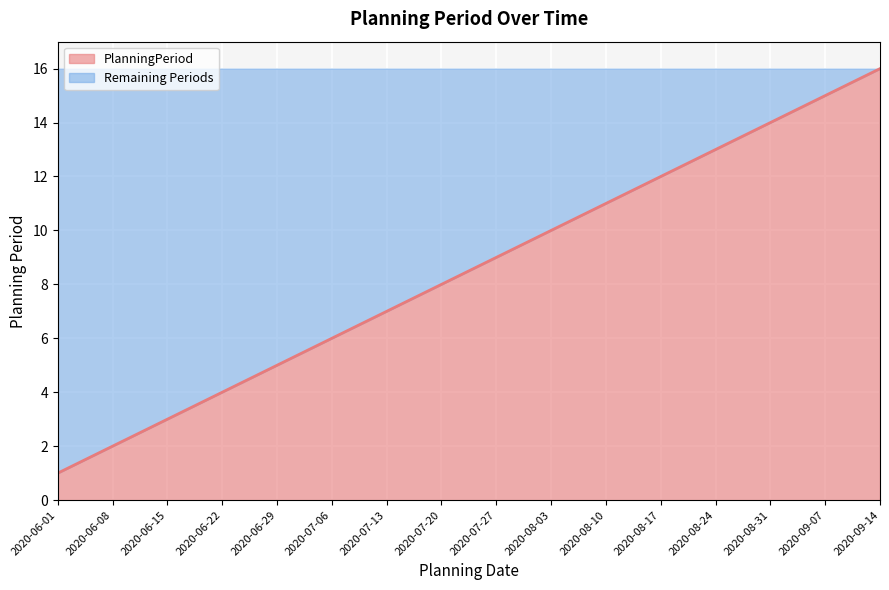

List the labels in order of value, smallest first.

2020-06-01, 2020-06-08, 2020-06-15, 2020-06-22, 2020-06-29, 2020-07-06, 2020-07-13, 2020-07-20, 2020-07-27, 2020-08-03, 2020-08-10, 2020-08-17, 2020-08-24, 2020-08-31, 2020-09-07, 2020-09-14